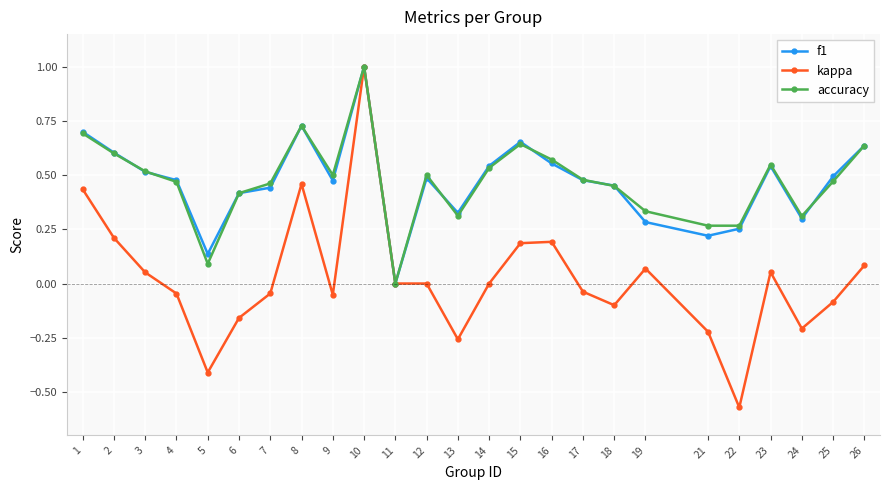

The f1 series shows 0.2 at 13. True or false?

False